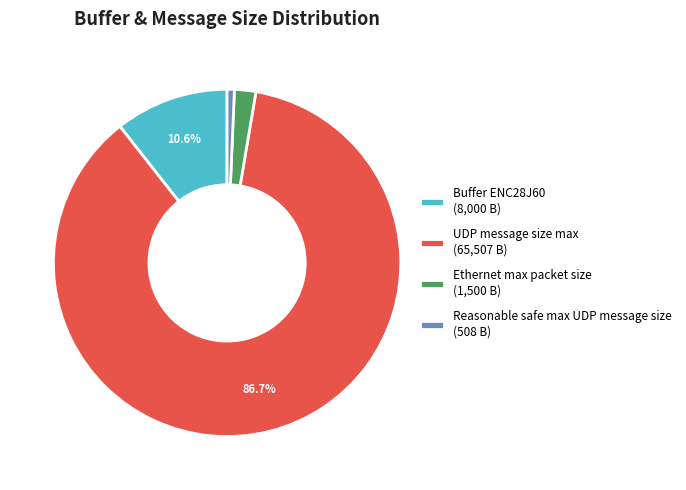

Which slice is the smallest?

Reasonable safe max UDP message size